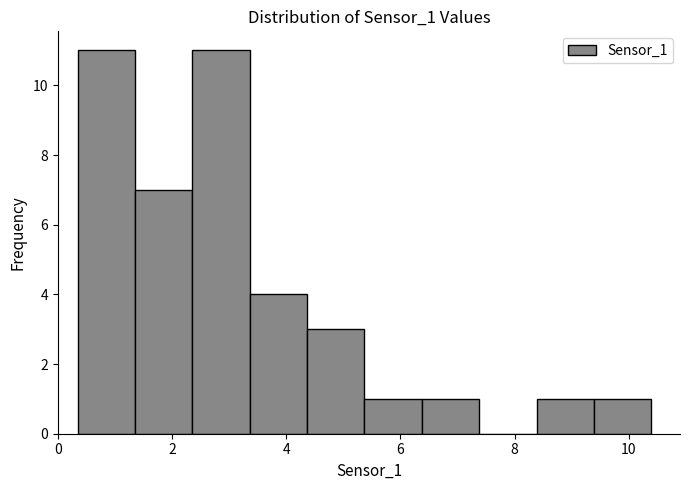

Reading left to right, transcribe this chart: for each bar, give the range it covers on the x-axis and its height. Neither the bar edges nor the heights are printed on the chart, so give them approximately, as read against the axes.

0.4 to 1.4: 11
1.4 to 2.4: 7
2.4 to 3.4: 11
3.4 to 4.4: 4
4.4 to 5.4: 3
5.4 to 6.4: 1
6.4 to 7.4: 1
7.4 to 8.4: 0
8.4 to 9.4: 1
9.4 to 10.4: 1